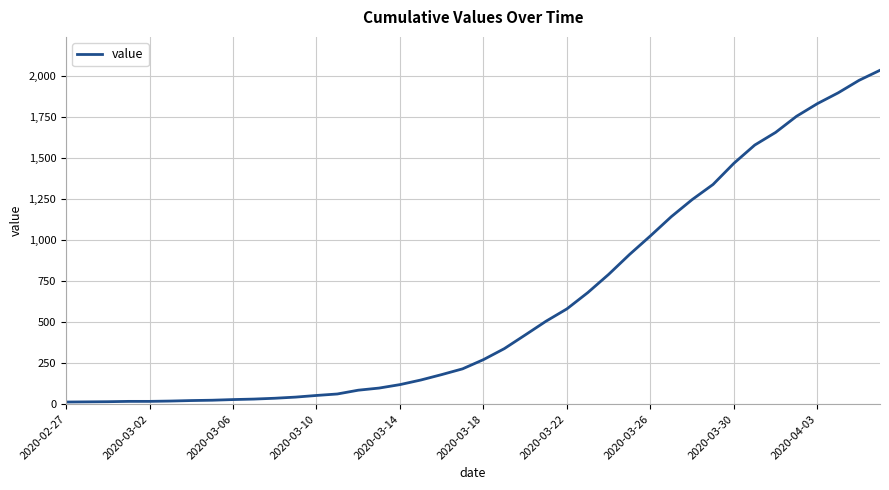

What is the maximum value shown in the chart?

2032